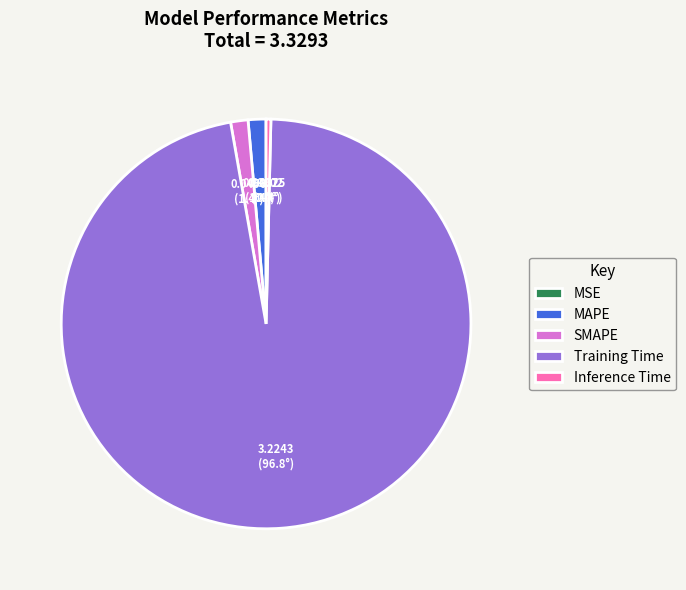

Which has a higher value, Inference Time or SMAPE?

SMAPE